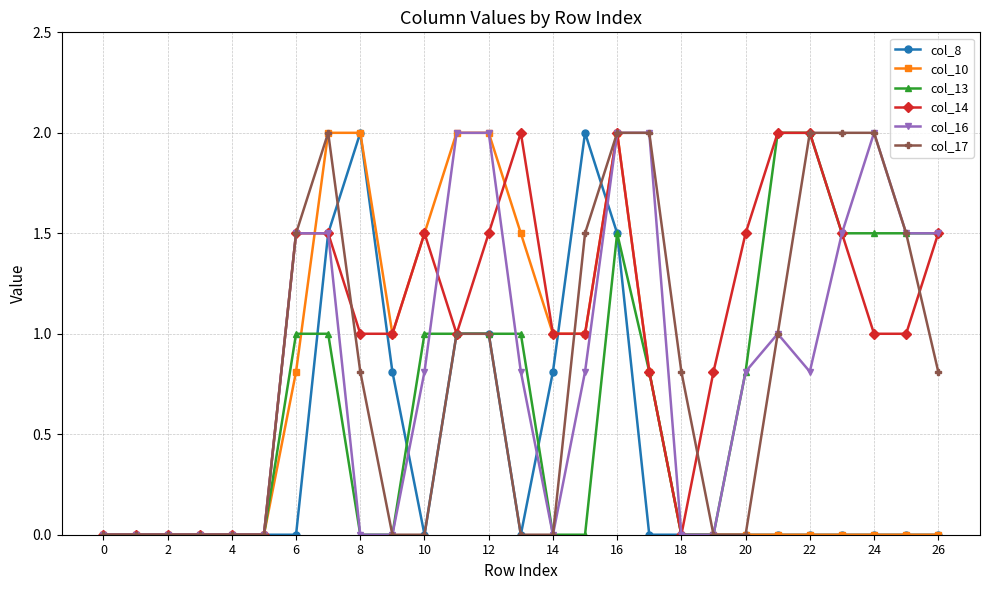

True or false: col_16 has more than 0 points higher than both neighbors.

True